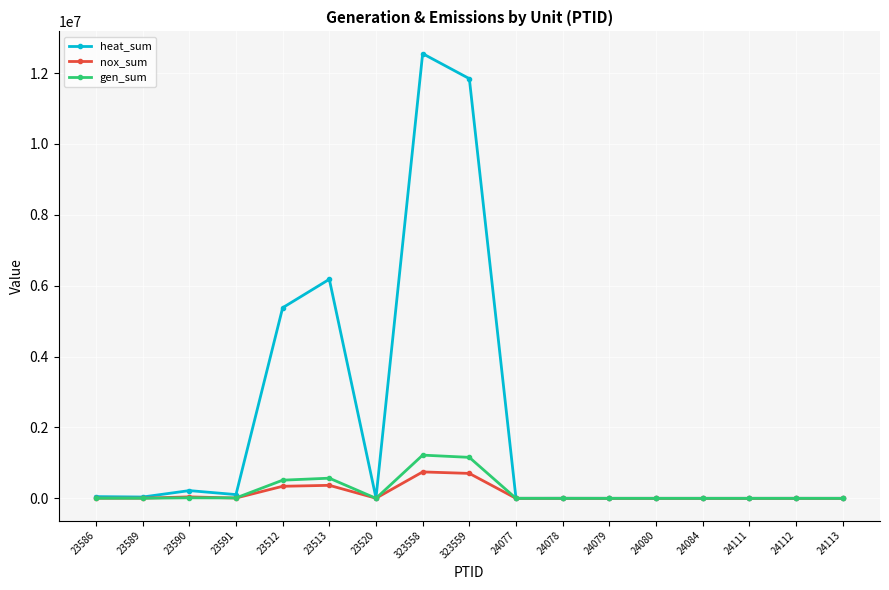

What is the difference between the maximum and minimum values in the heat_sum series?

12547390.2